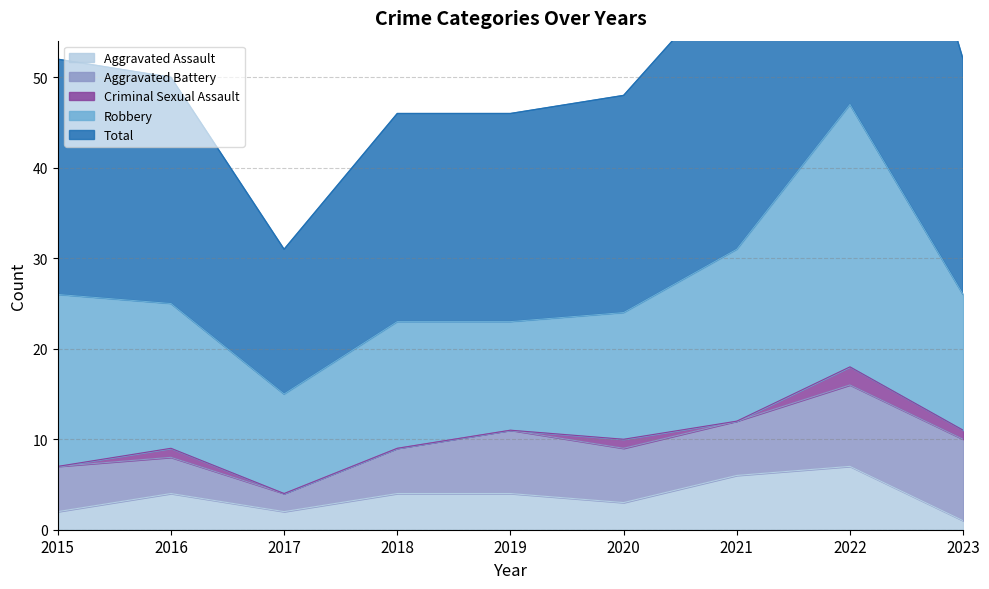

What is the value of the Robbery point at the 7th from the left?

19